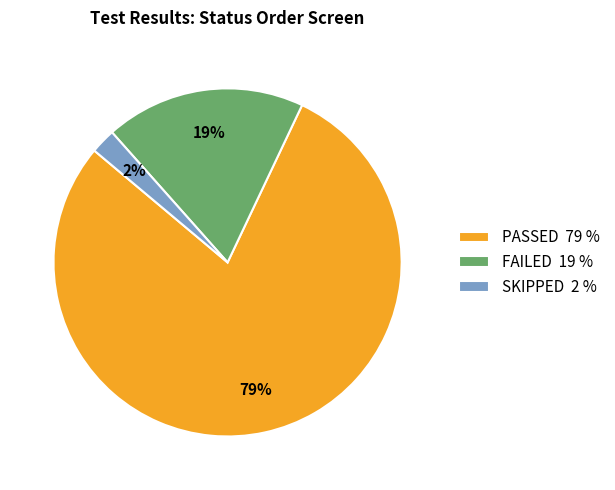

Count the number of slices in the pie.

3